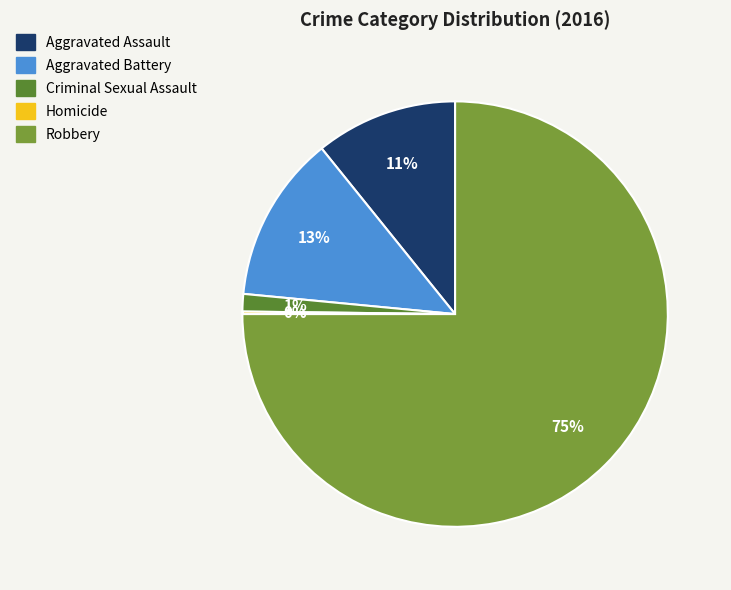

Which category has the smallest portion of the pie?

Homicide